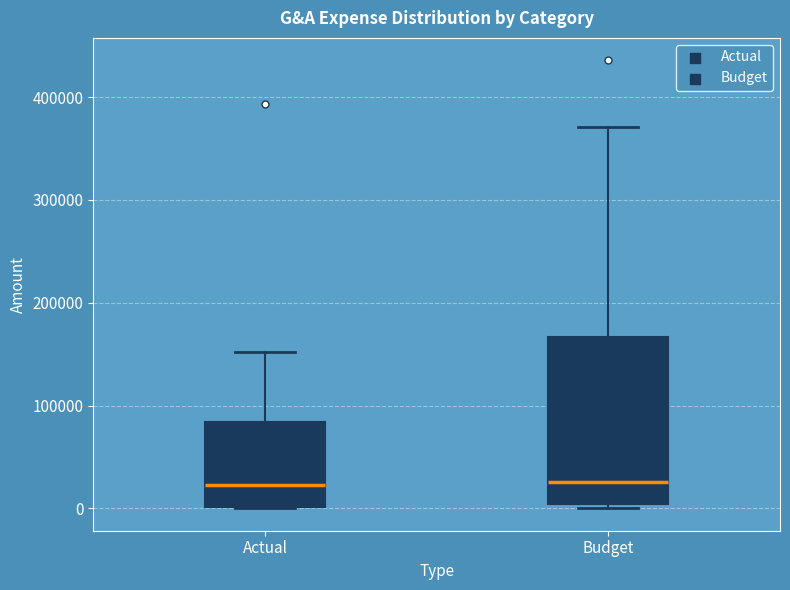

Where is the lower edge of the box for Actual on the y-axis? The values are not printed on the chart, so give them approximately, as read against the axis.

0